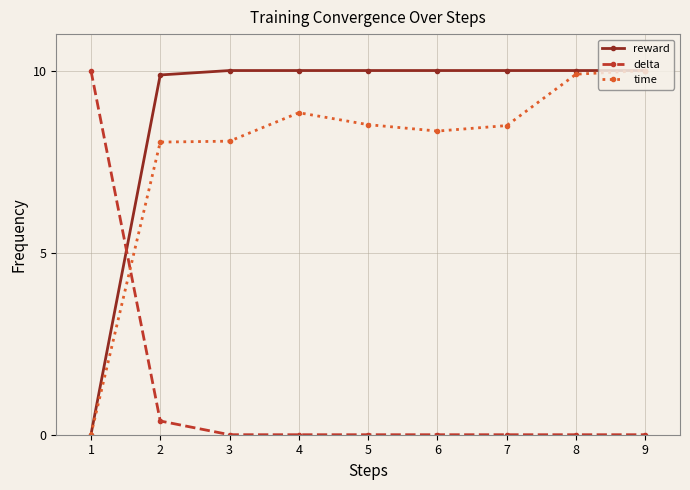

How many data points in reward are less than 9?

1